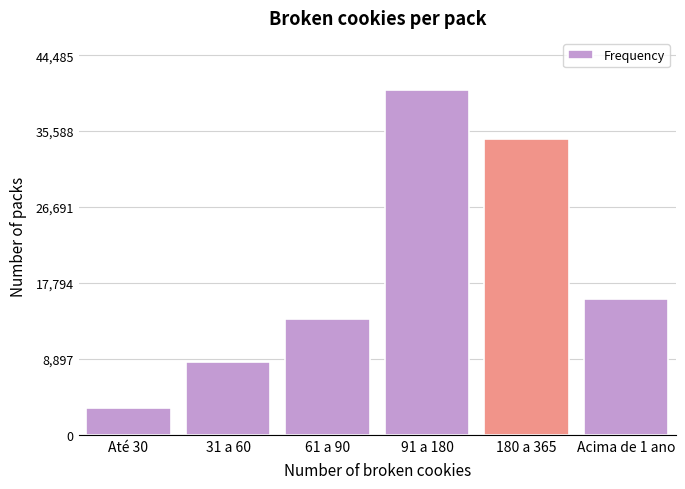

Reading left to right, what are all the values shown in this chart?

Até 30=3143	31 a 60=8486	61 a 90=13621	91 a 180=40441	180 a 365=34606	Acima de 1 ano=15924